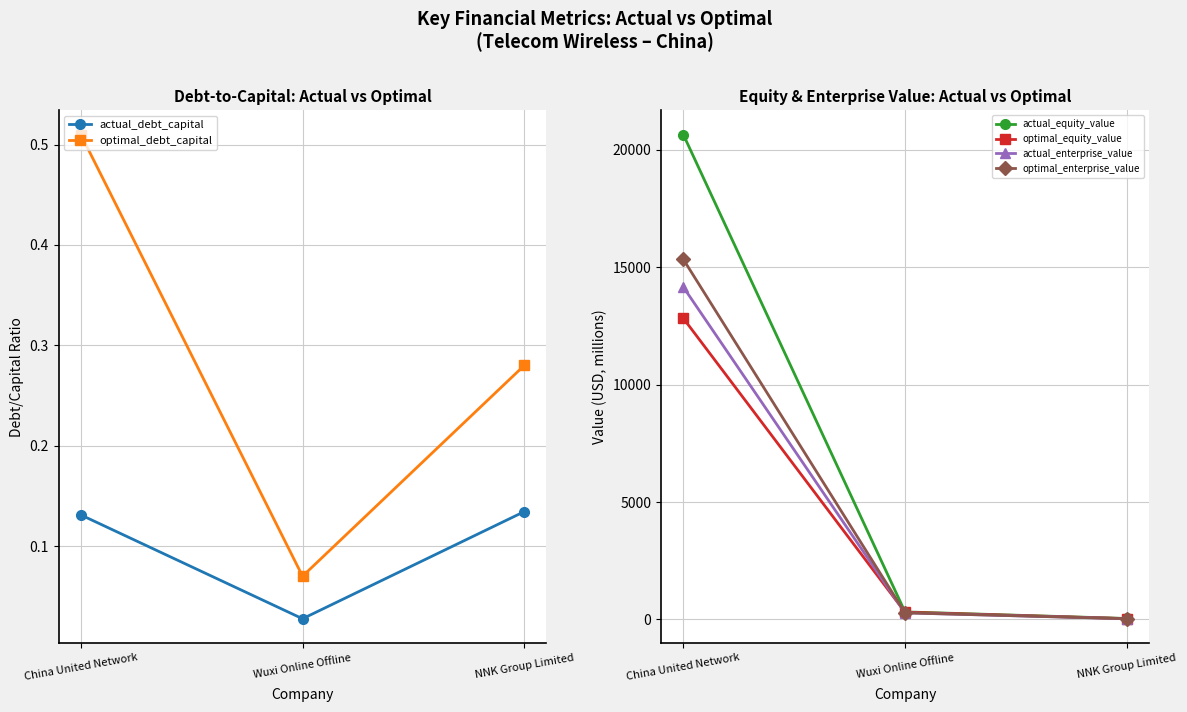

What is the sum of the actual_equity_value values at Wuxi Online Offline and China United Network?

20980.0